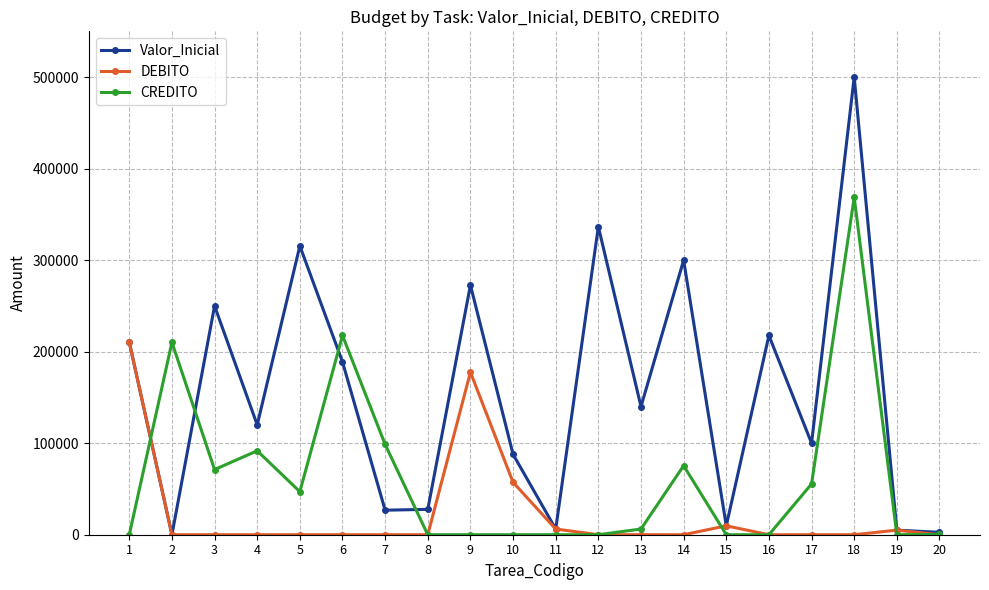

Which series changed the most between 14 and 17?

Valor_Inicial